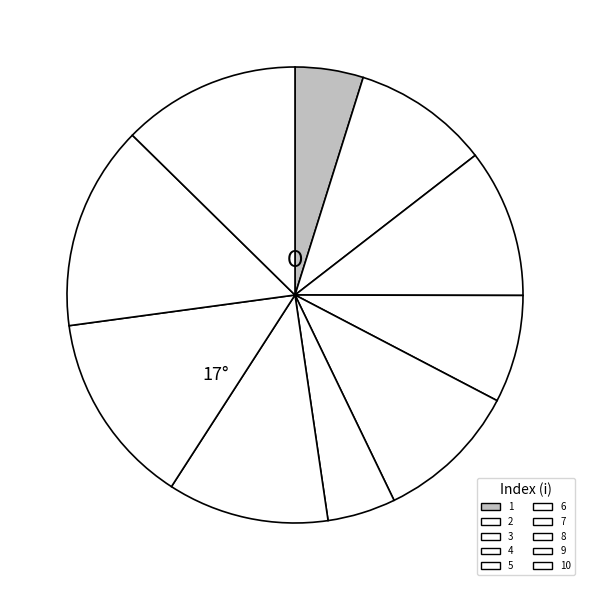

To the nearest percent, what is the combined percentage of 1 and 6?

10%